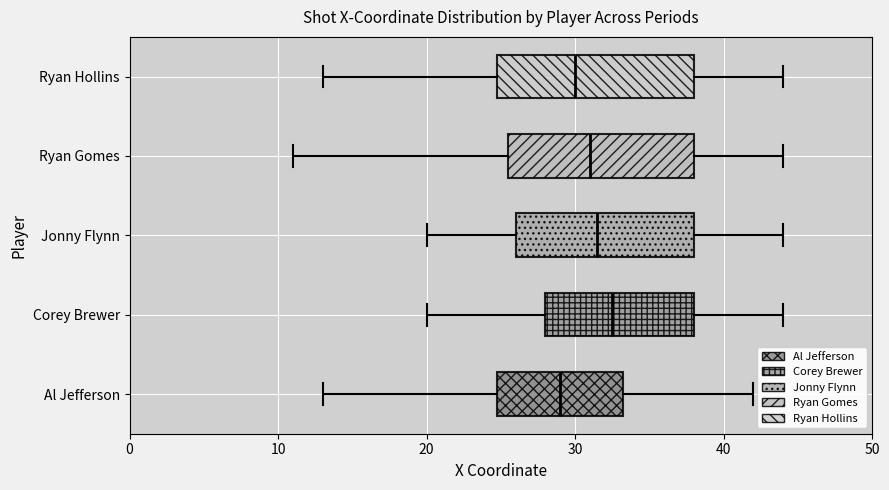

Reading bottom to top, read every box against the x-axis: the position of its median line, the range the box covers, and the ends of its whiskers. The values are not printed on the chart, so give them approximately, as read against the axis.

Al Jefferson: median 29, box 25 to 33, whiskers 13 to 42
Corey Brewer: median 33, box 28 to 38, whiskers 20 to 44
Jonny Flynn: median 32, box 26 to 38, whiskers 20 to 44
Ryan Gomes: median 31, box 26 to 38, whiskers 11 to 44
Ryan Hollins: median 30, box 25 to 38, whiskers 13 to 44